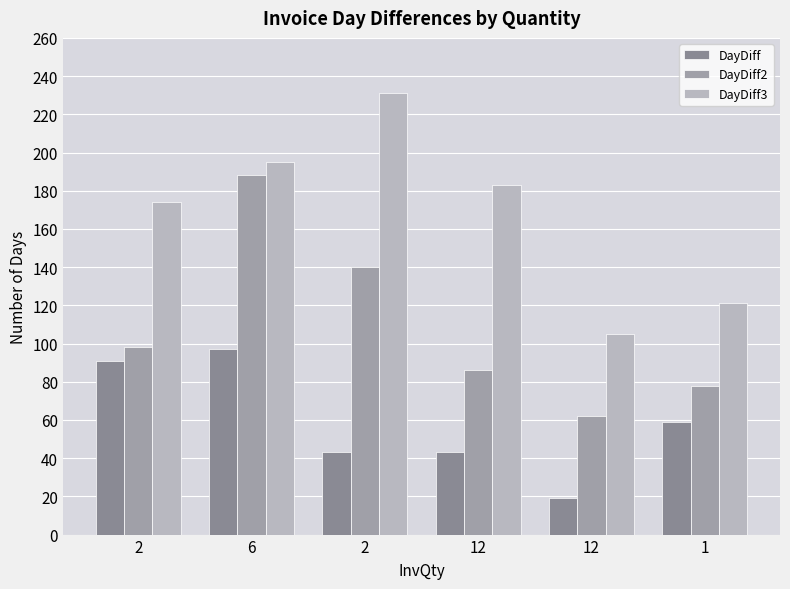

What is the label of the 2nd bar from the right?

12